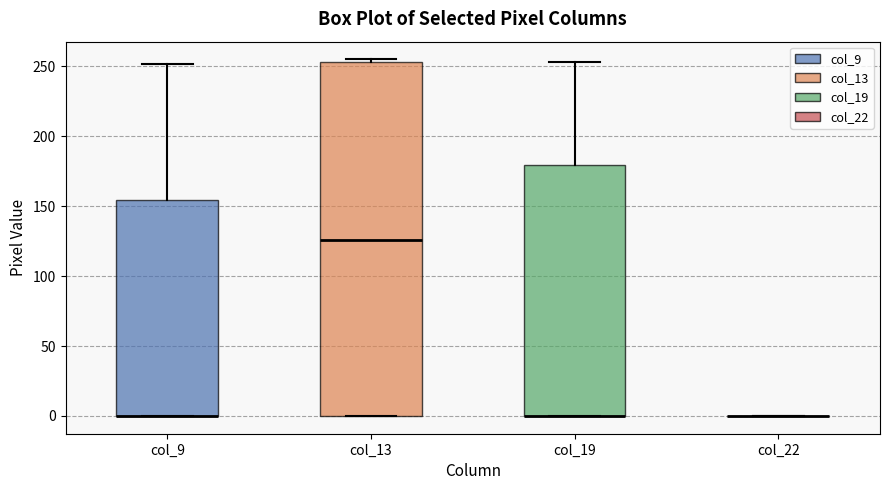

Reading left to right, transcribe this box plot: for each box, give where its median line is, the range the box spans, and where its two whiskers end, as read against the y-axis. The values are not printed on the chart, so give them approximately, as read against the axis.

col_9: median 0 (drawn on the box's lower edge), box 0 to 155, whiskers 0 to 250
col_13: median 125, box 0 to 255, whiskers 0 to 255 (just above the box's upper edge)
col_19: median 0 (drawn on the box's lower edge), box 0 to 180, whiskers 0 to 255
col_22: box collapsed to a line at 0, whiskers 0 to 0